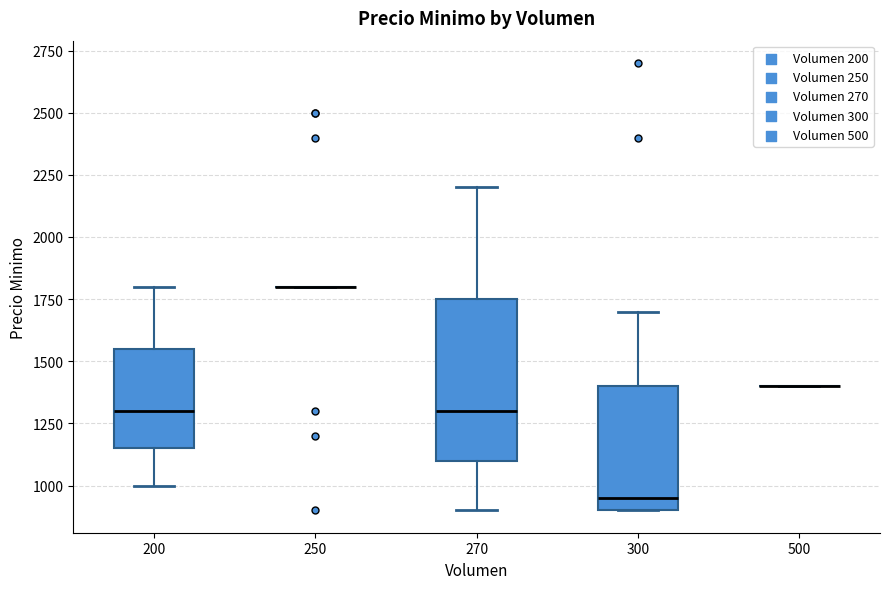

Reading left to right, read every box against the y-axis: the position of its median line, the range the box covers, and the ends of its whiskers. The values are not printed on the chart, so give them approximately, as read against the axis.

200: median 1300, box 1150 to 1550, whiskers 1000 to 1800
250: box collapsed to a line at 1800, whiskers 1800 to 1800
270: median 1300, box 1100 to 1750, whiskers 900 to 2200
300: median 950, box 900 to 1400, whiskers 900 to 1700
500: box collapsed to a line at 1400, whiskers 1400 to 1400